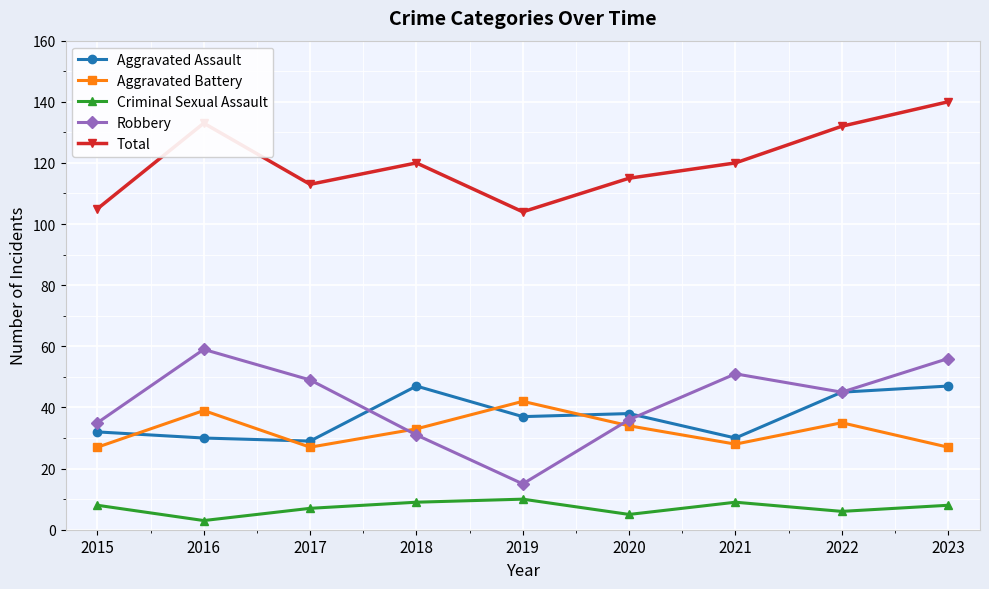

How many data points in Aggravated Battery are less than 33?

4